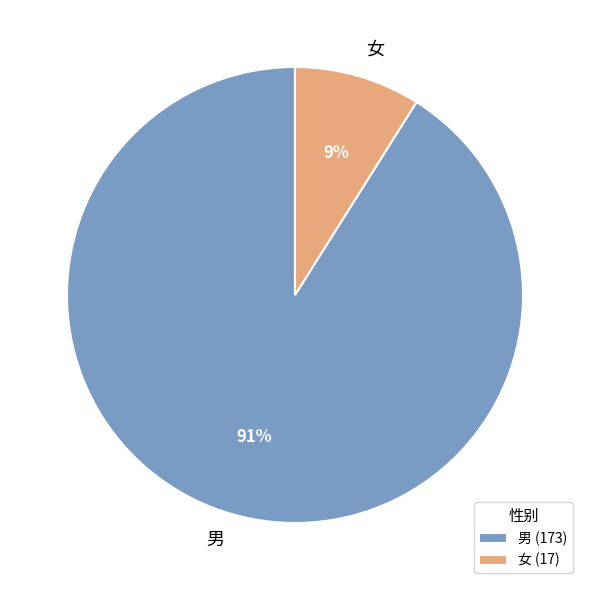

True or false: 女 accounts for 9% of the total.

True